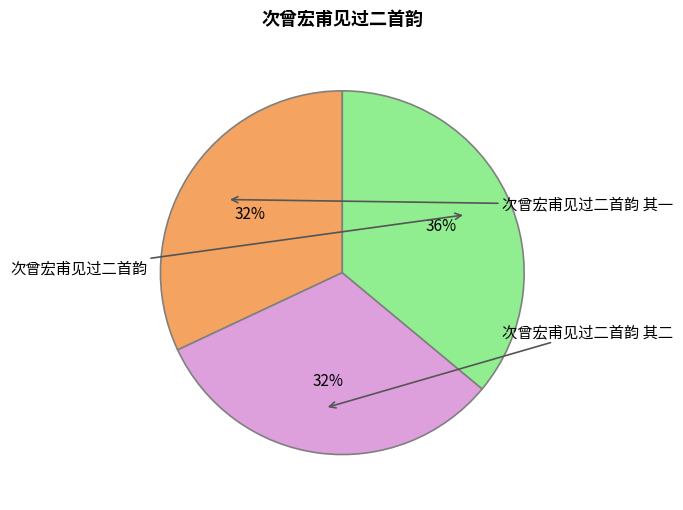

To the nearest percent, what is the average slice percentage?

33%